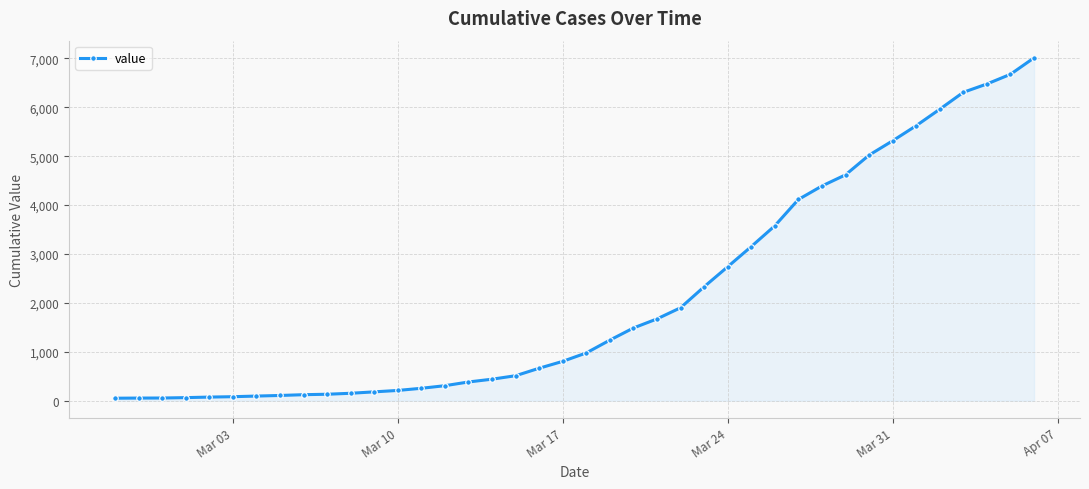

What is the sum of all values?

85336